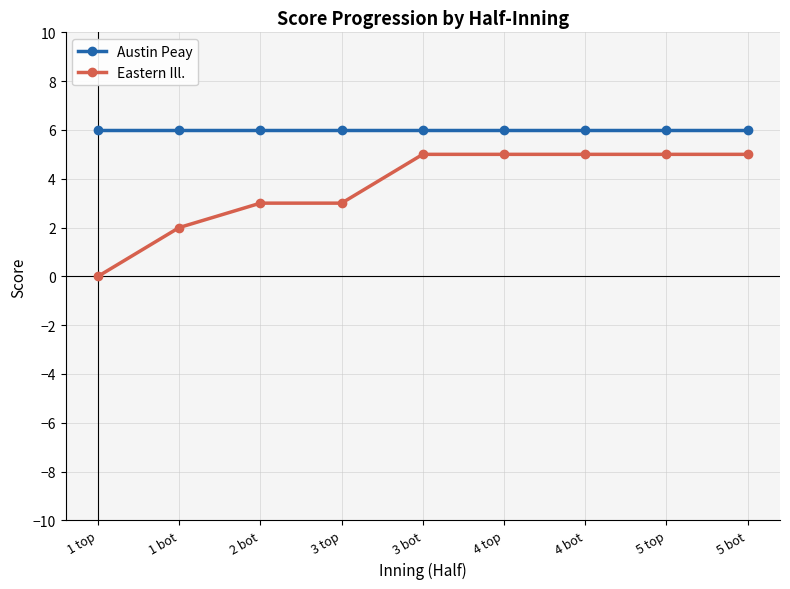

What are all the series names shown in the legend?

Austin Peay, Eastern Ill.